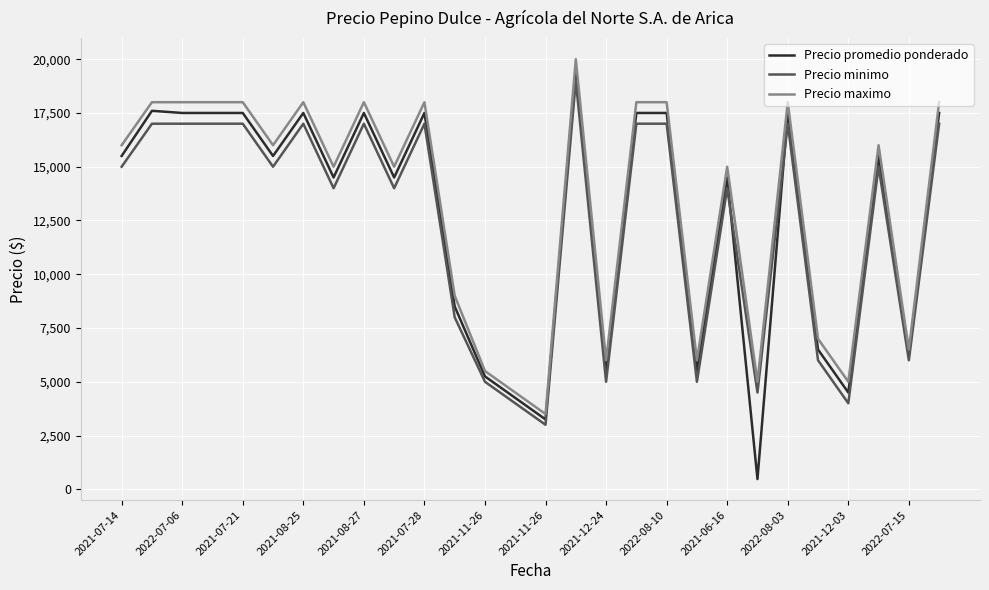

True or false: Precio maximo and Precio minimo cross at least once.

False